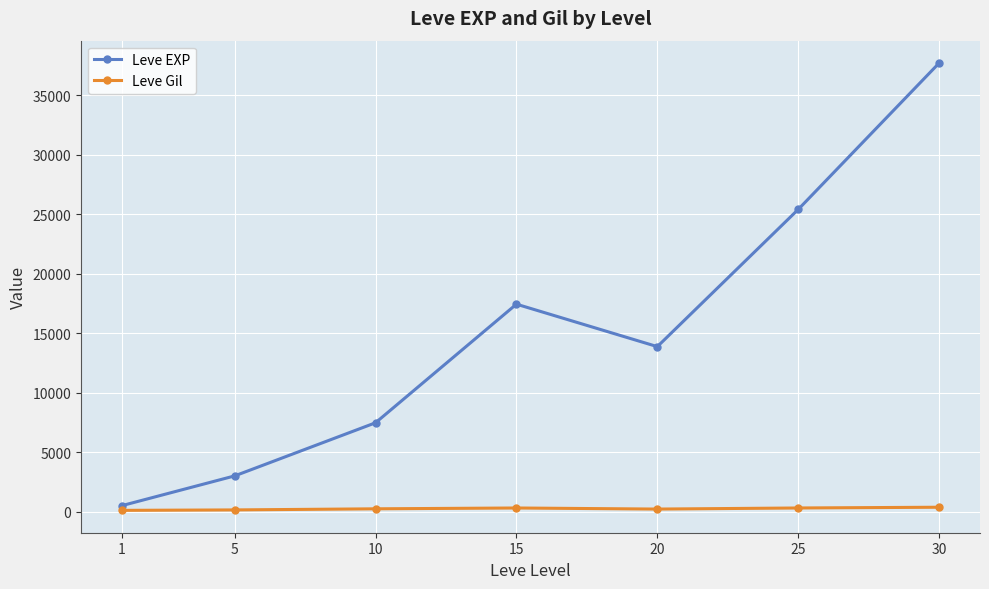

True or false: Leve EXP has more than 1 interior local peaks.

False